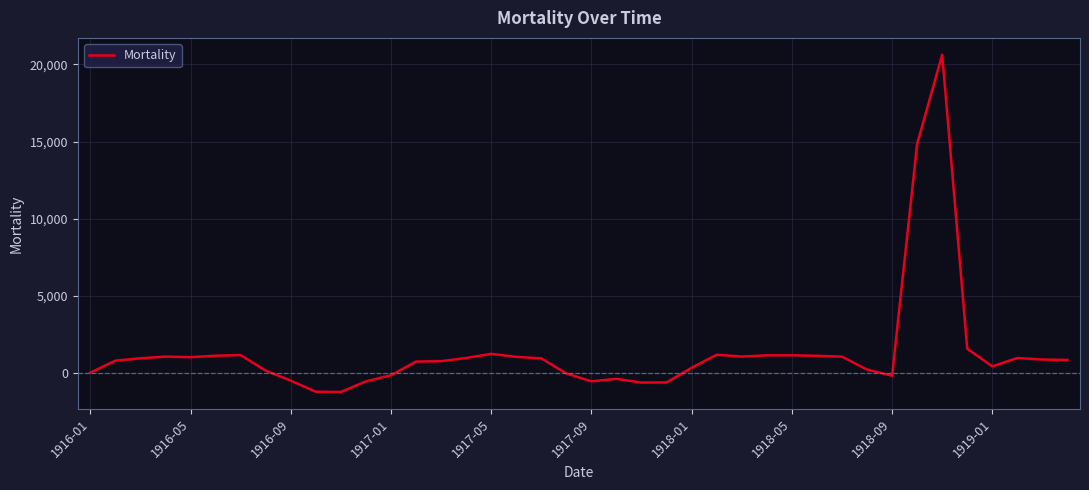

What is the difference between the maximum and minimum values?

21885.4